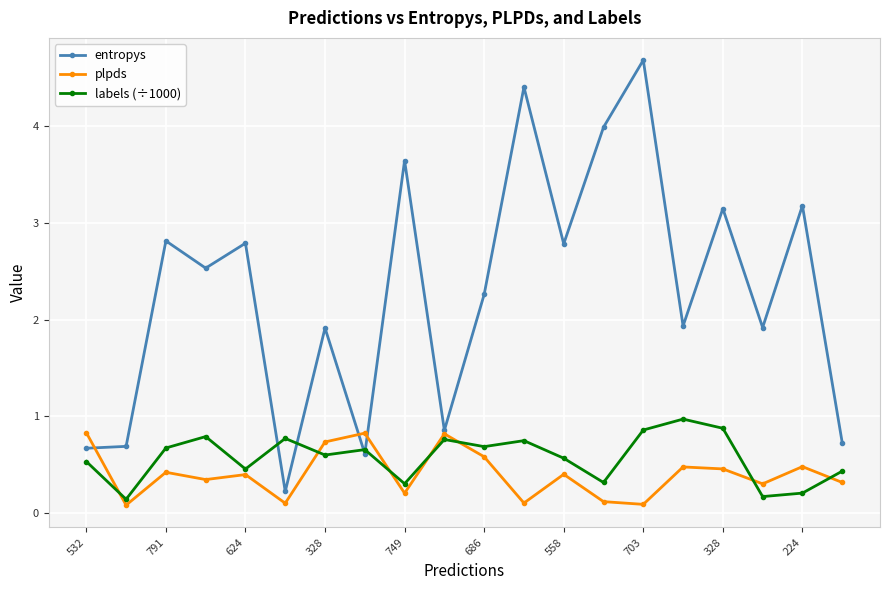

Which series has the widest spread of values?

entropys